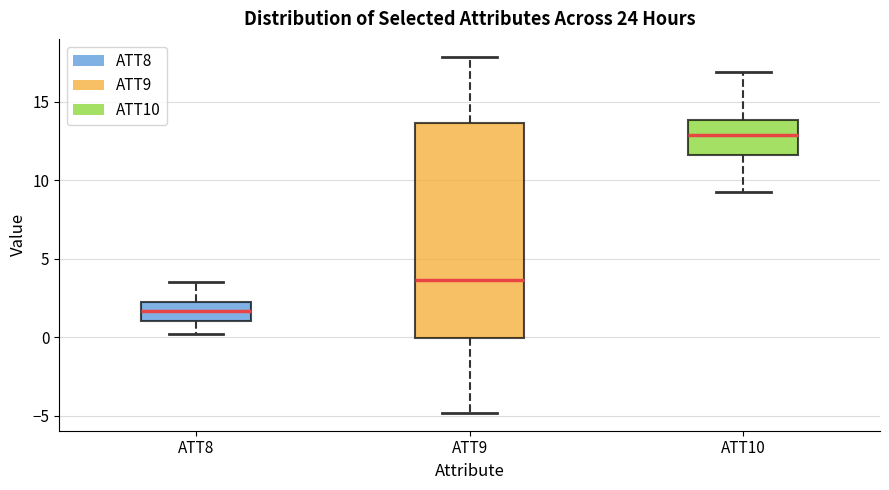

Which box is the tallest, from its lower edge to its upper edge?

ATT9